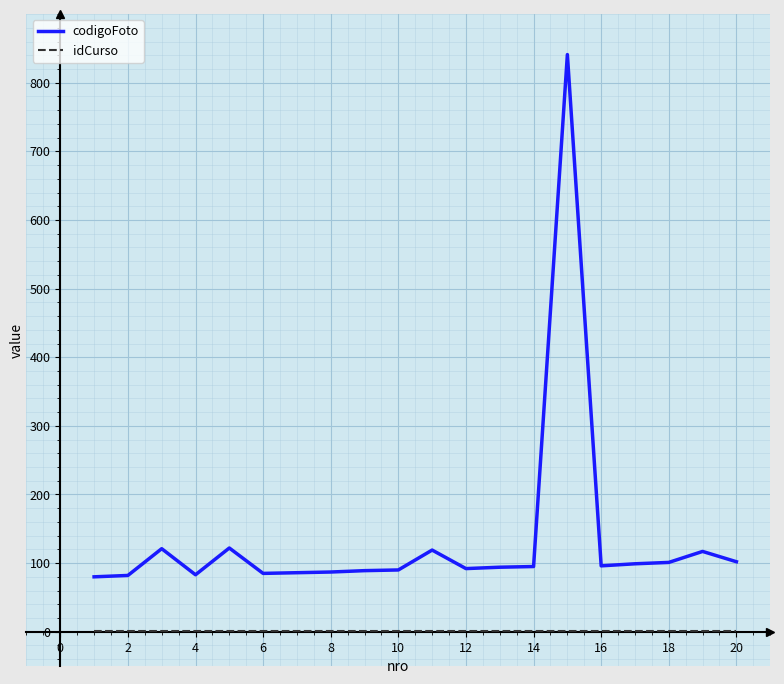

Does the chart have visible grid lines?

Yes